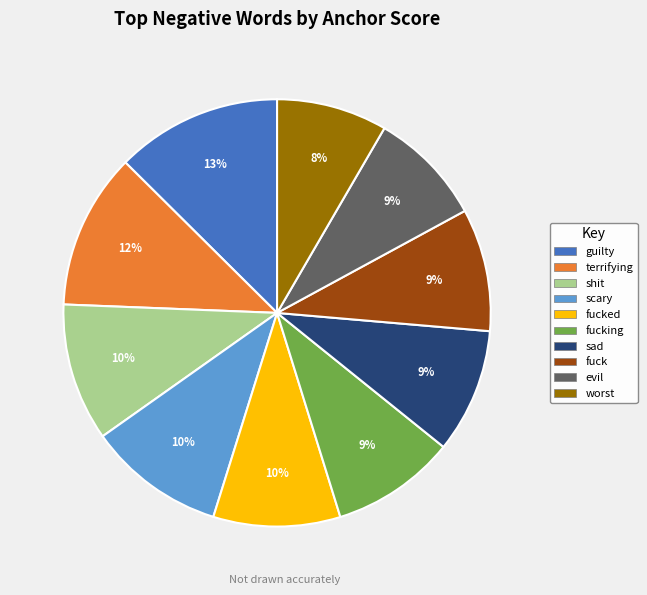

Is there a majority slice in this chart?

No